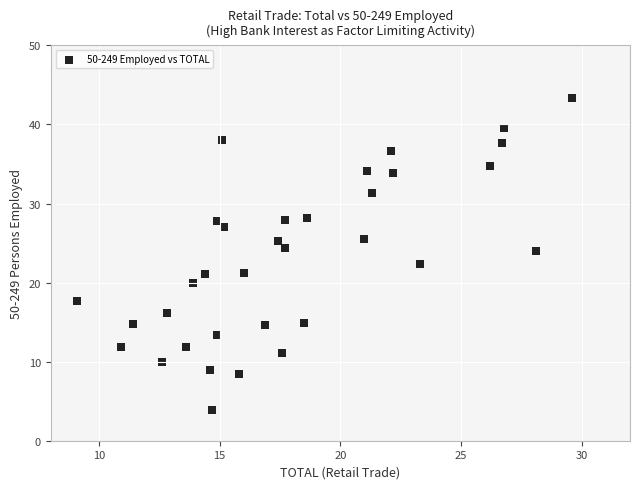

What is the range of X values (max minus min)?

20.5